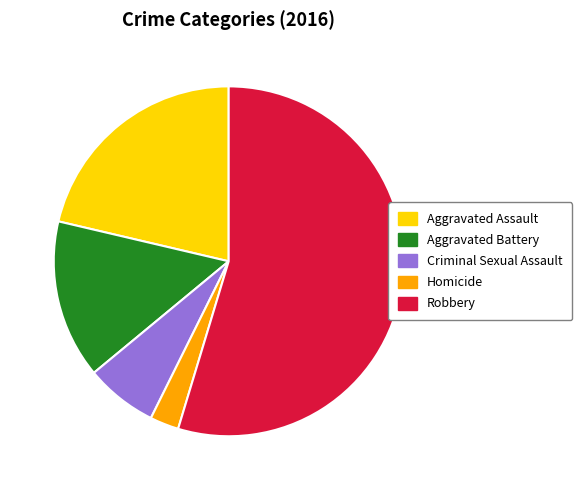

Is there a majority slice in this chart?

Yes